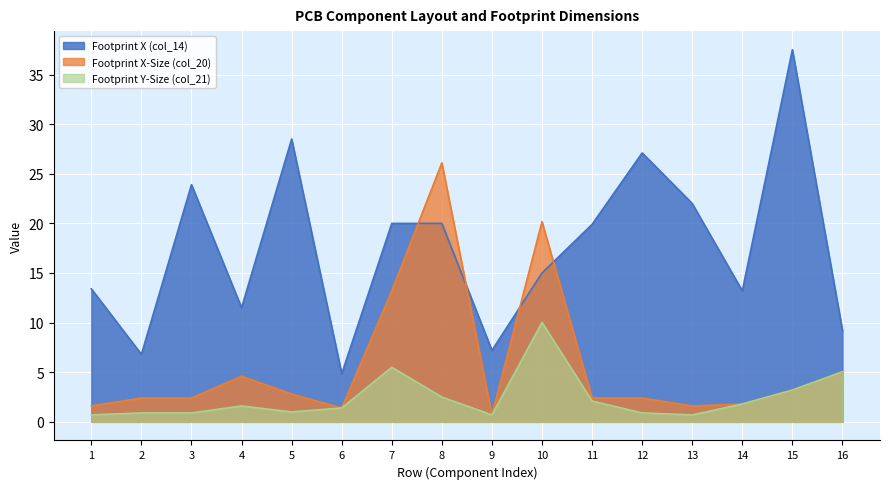

What is the maximum value shown in the chart?

37.5